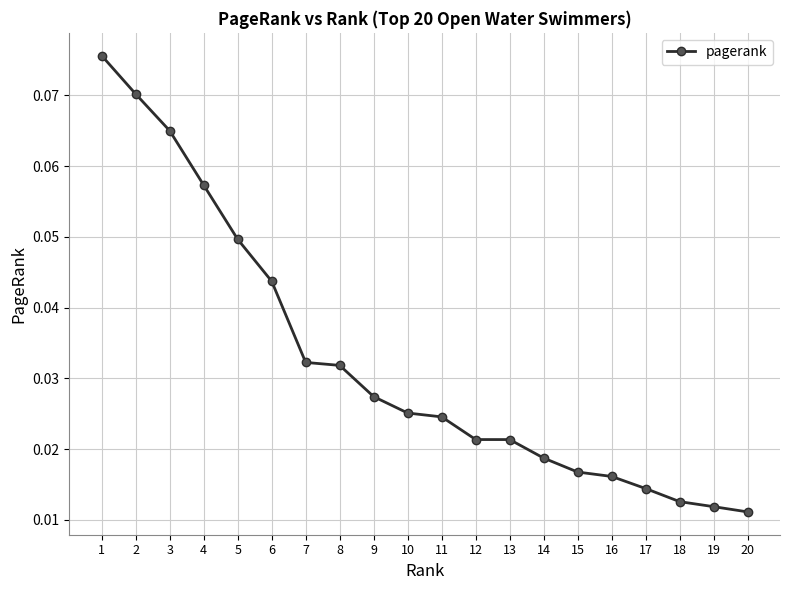

Between 9 and 10, which is larger?

9